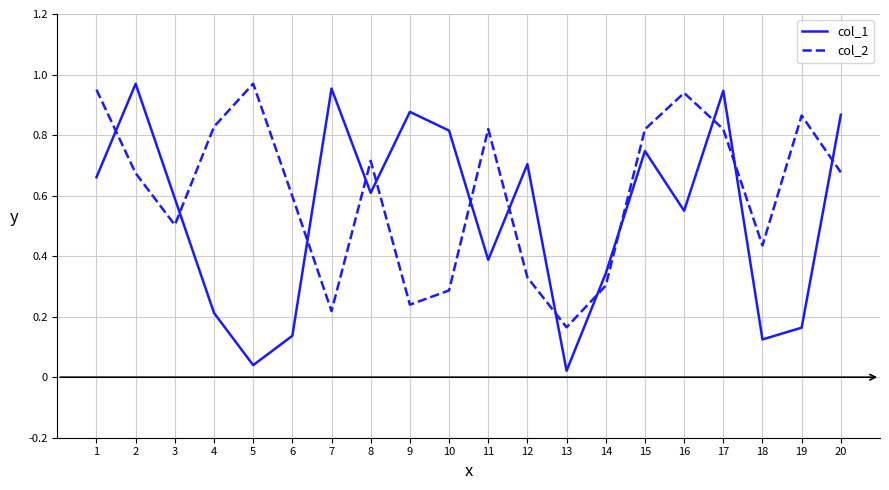

How many times do col_2 and col_1 cross each other?

13